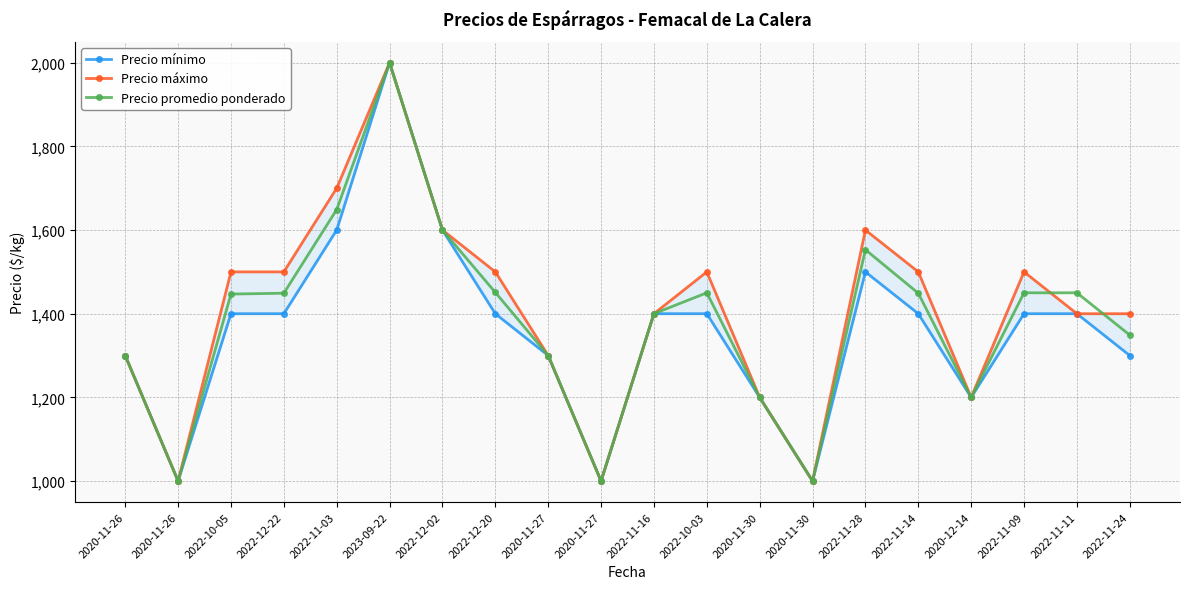

Which category has the lowest value in the Precio máximo series?

2020-11-26